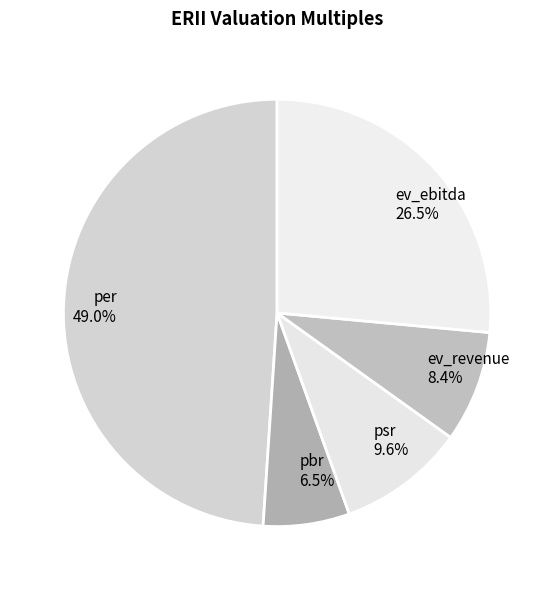

The pbr slice represents 14% of the pie. True or false?

False